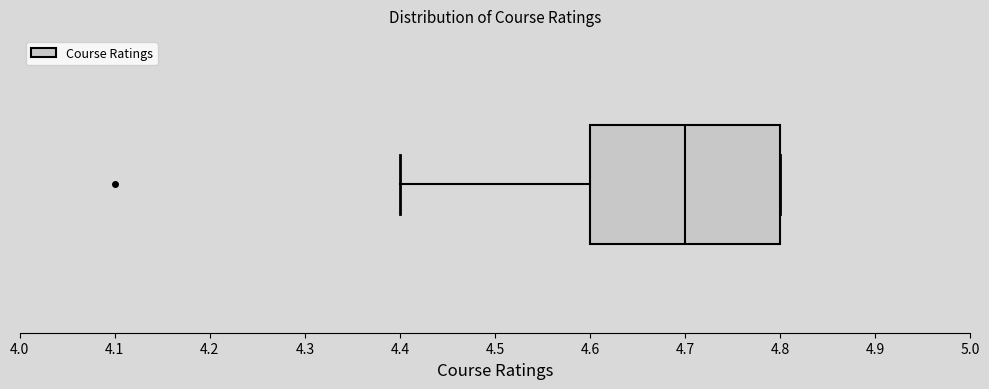

Where does the left whisker of the box end on the x-axis? The values are not printed on the chart, so give them approximately, as read against the axis.

4.4